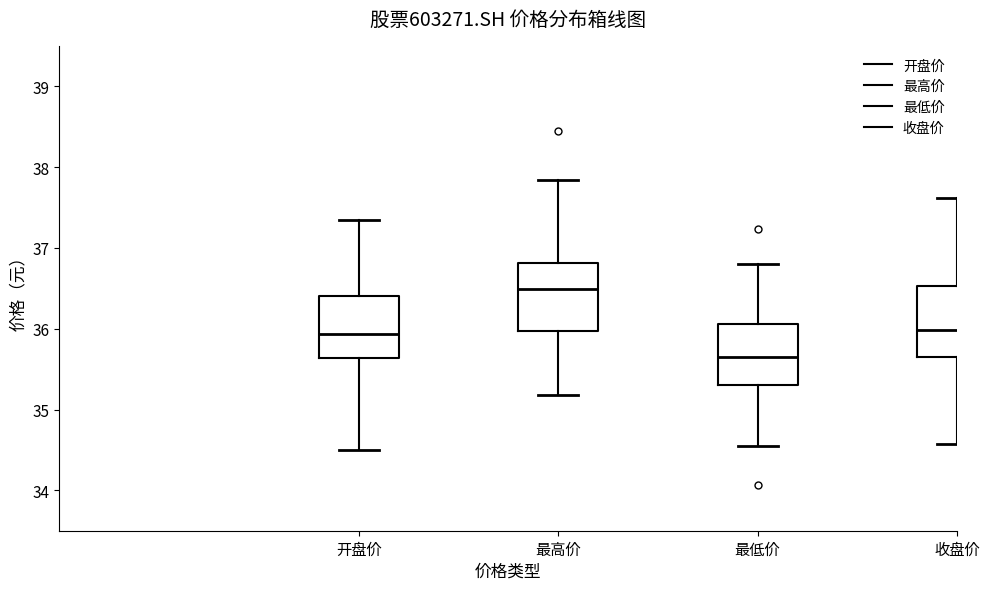

Reading left to right, transcribe this box plot: for each box, give where its median line is, the range the box spans, and where its two whiskers end, as read against the y-axis. The values are not printed on the chart, so give them approximately, as read against the axis.

开盘价: median 35.9, box 35.6 to 36.4, whiskers 34.5 to 37.4
最高价: median 36.5, box 36.0 to 36.8, whiskers 35.2 to 37.8
最低价: median 35.7, box 35.3 to 36.1, whiskers 34.6 to 36.8
收盘价: median 36.0, box 35.7 to 36.5, whiskers 34.6 to 37.6